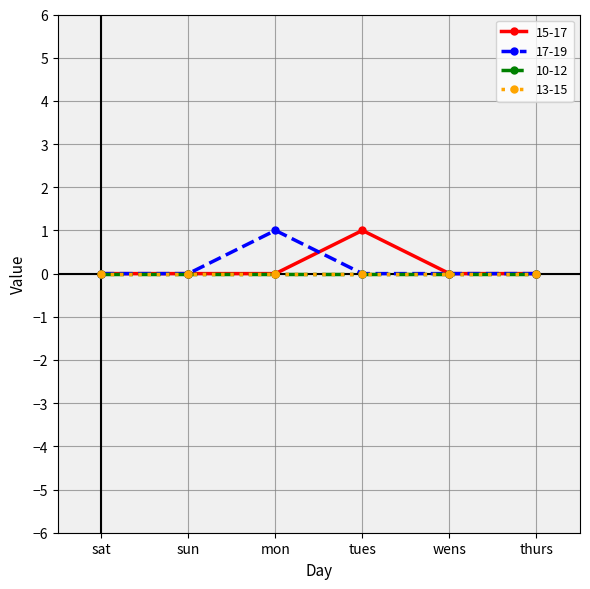

The 15-17 series shows 0 at sat. True or false?

True